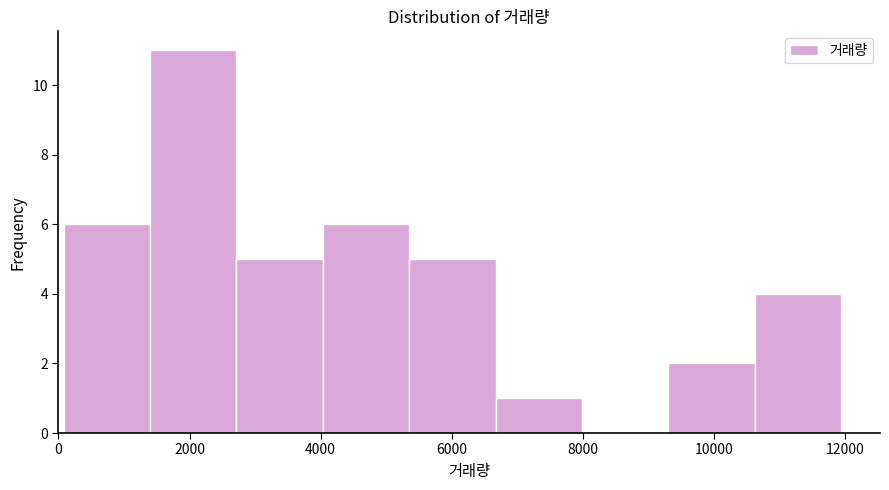

Reading left to right, transcribe this chart: for each bar, give the range it covers on the x-axis and its height. Neither the bar edges nor the heights are printed on the chart, so give them approximately, as read against the axes.

0 to 1400: 6
1400 to 2800: 11
2800 to 4000: 5
4000 to 5400: 6
5400 to 6600: 5
6600 to 8000: 1
8000 to 9400: 0
9400 to 10600: 2
10600 to 12000: 4